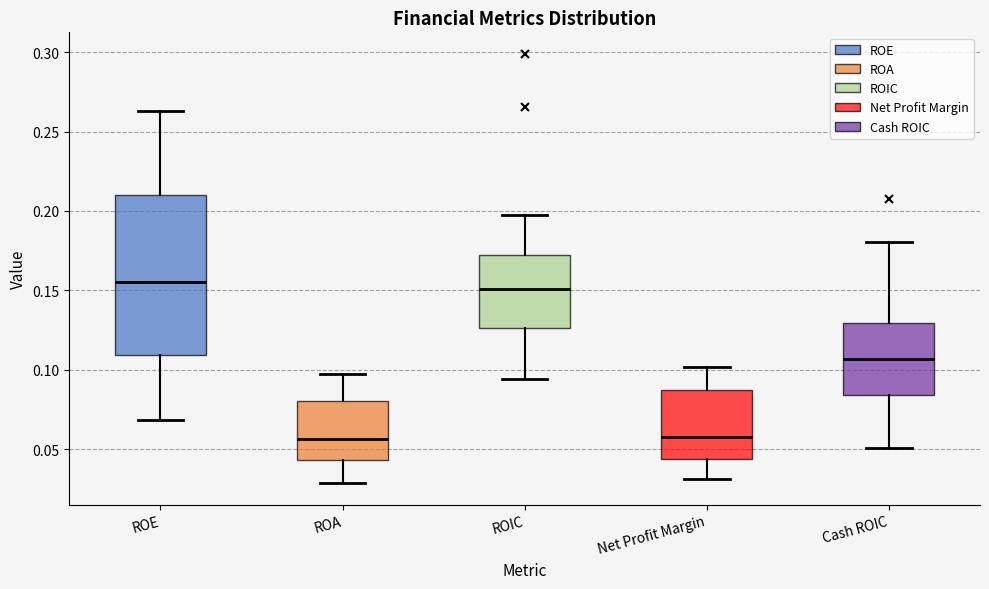

Where does the lower whisker of the box for Cash ROIC end on the y-axis? The values are not printed on the chart, so give them approximately, as read against the axis.

0.050